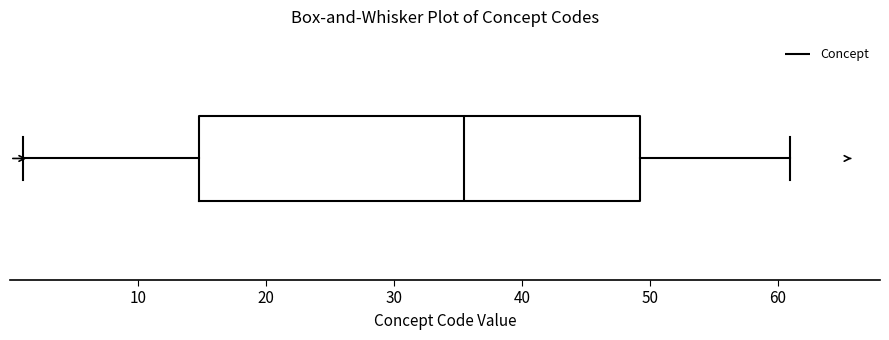

Read this box plot against the x-axis: the position of the median line, the range covered by the box, and the ends of both whiskers. The values are not printed on the chart, so give them approximately, as read against the axis.

median 36, box 15 to 49, whiskers 1 to 61